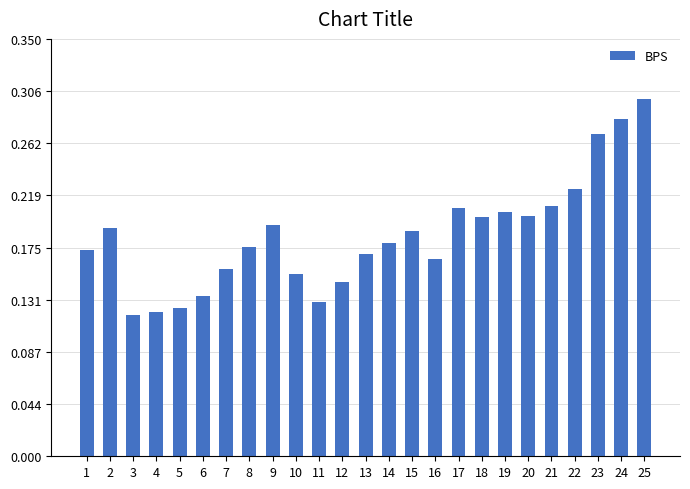

Reading right to left, list all the values displayed in this chart.

34.2	32.4	30.9	25.6	24.0	23.0	23.4	22.9	23.8	18.9	21.6	20.4	19.4	16.7	14.8	17.5	22.2	20.1	17.9	15.4	14.2	13.8	13.6	21.8	19.8